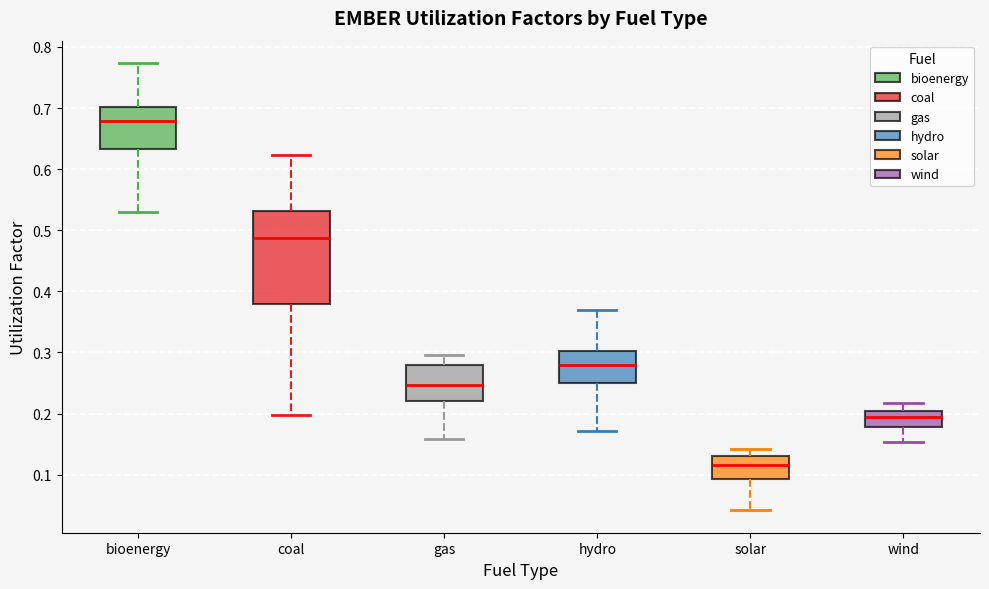

Where does the upper whisker of the box for coal end on the y-axis? The values are not printed on the chart, so give them approximately, as read against the axis.

0.62